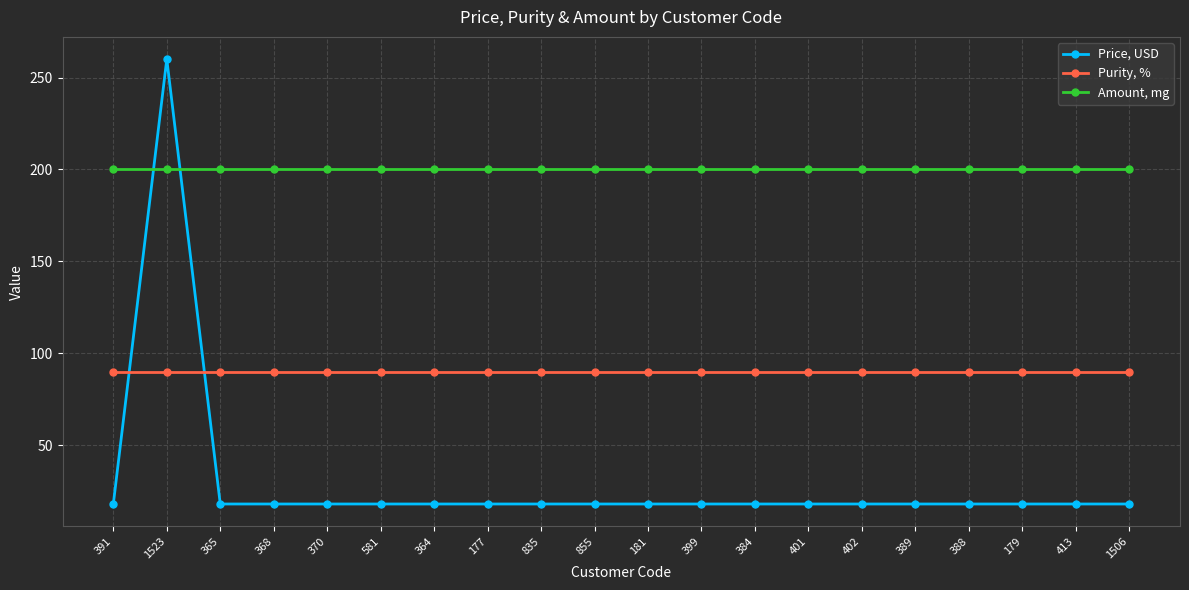

Reading left to right, transcribe all the data shown in this chart.

Price, USD: 391=18	1523=260	365=18	368=18	370=18	581=18	364=18	177=18	835=18	855=18	181=18	399=18	384=18	401=18	402=18	389=18	388=18	179=18	413=18	1506=18
Purity, %: 391=90	1523=90	365=90	368=90	370=90	581=90	364=90	177=90	835=90	855=90	181=90	399=90	384=90	401=90	402=90	389=90	388=90	179=90	413=90	1506=90
Amount, mg: 391=200	1523=200	365=200	368=200	370=200	581=200	364=200	177=200	835=200	855=200	181=200	399=200	384=200	401=200	402=200	389=200	388=200	179=200	413=200	1506=200